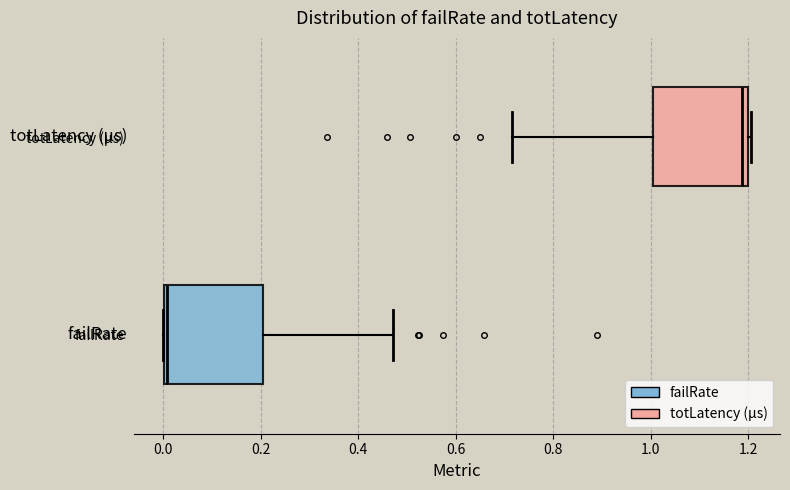

Which box's median line is the furthest to the left?

failRate